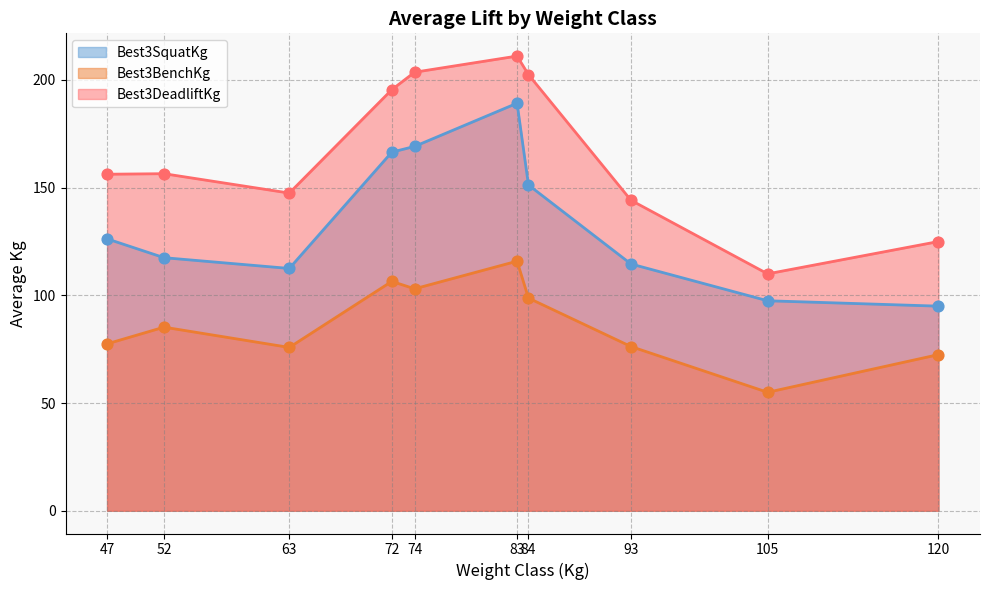

At how many categories does at least one series exceed 92?

10